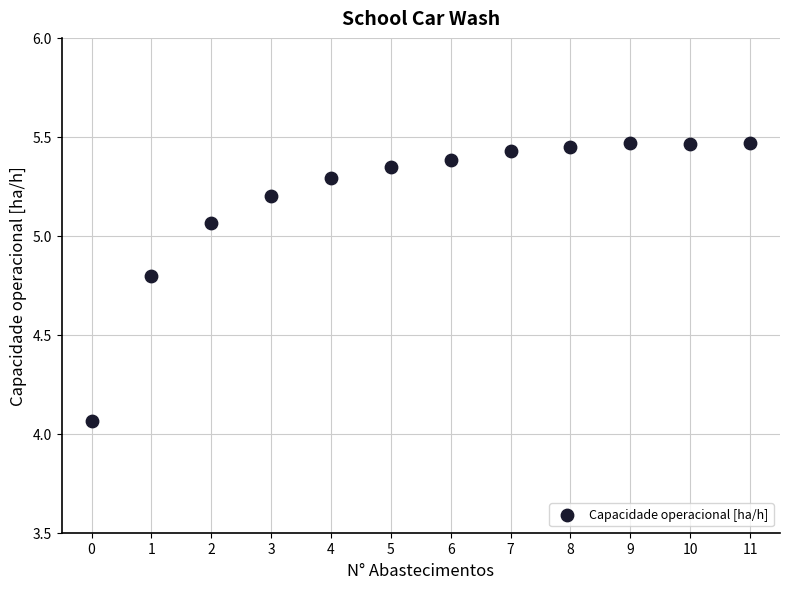

What is the average Y value?

5.2